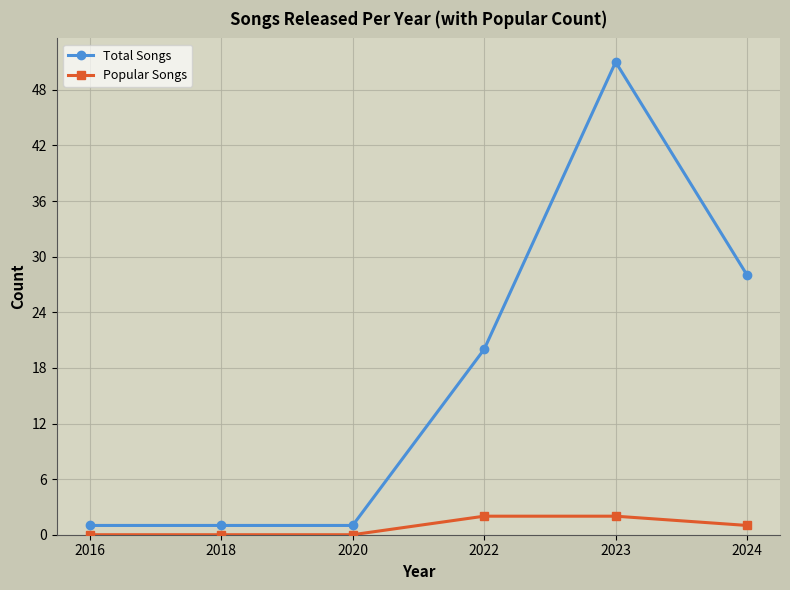

Which series changed the most between 2022 and 2024?

Total Songs